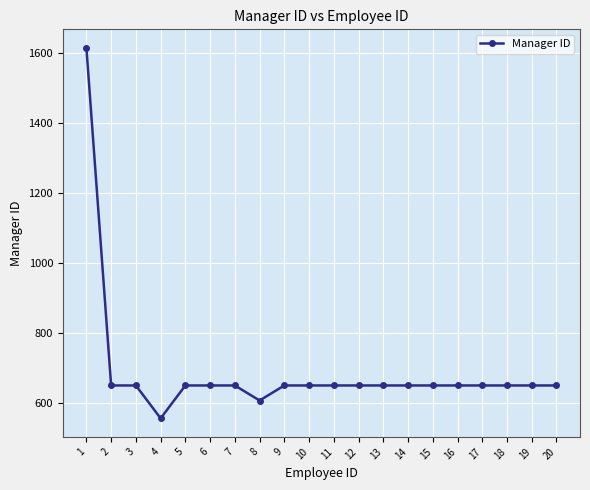

The value at 6 is 1074. True or false?

False